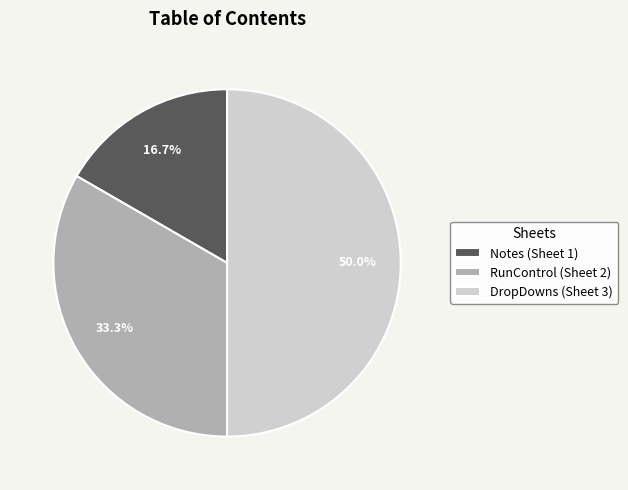

Rank the categories by value from highest to lowest.

DropDowns, RunControl, Notes